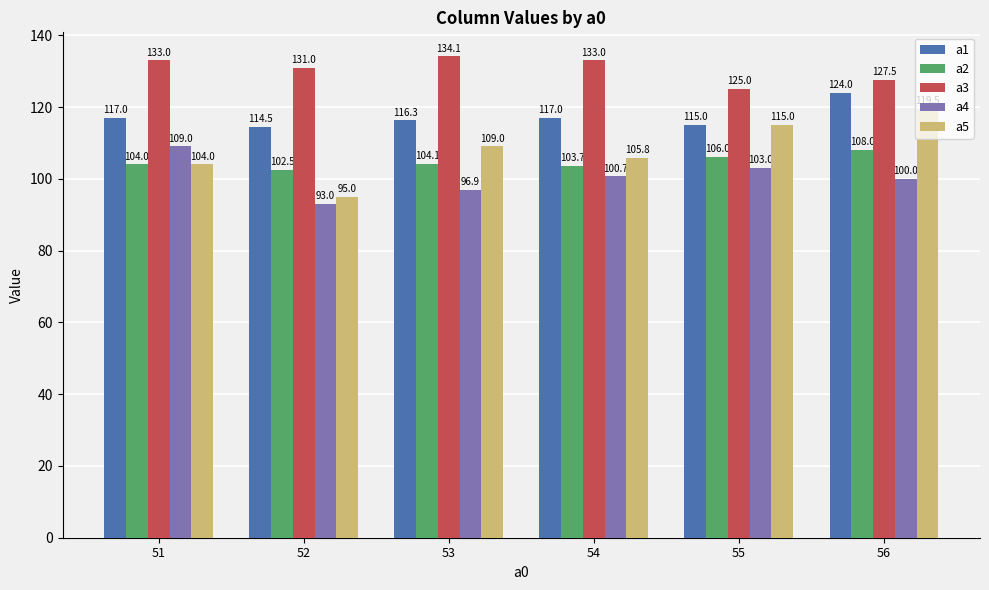

At 54, list the series in order from smallest to largest.

a4, a2, a5, a1, a3